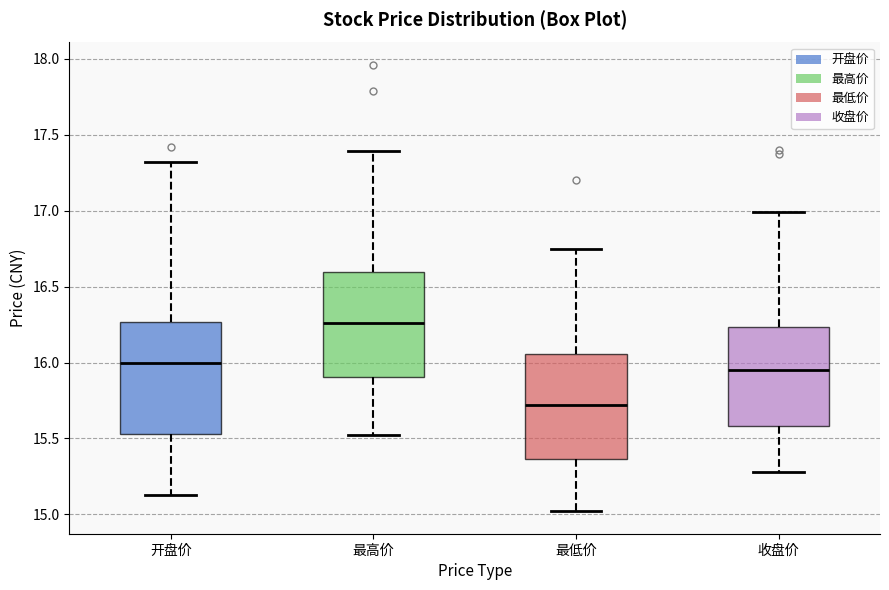

Where is the upper edge of the box for 收盘价 on the y-axis? The values are not printed on the chart, so give them approximately, as read against the axis.

16.25